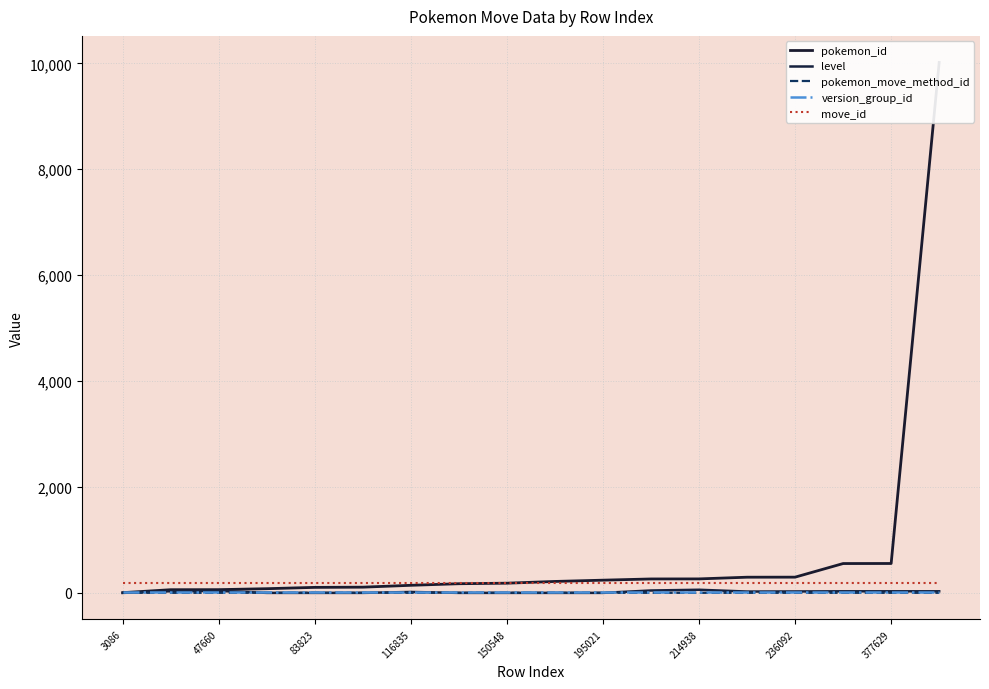

True or false: move_id and version_group_id cross at least once.

False